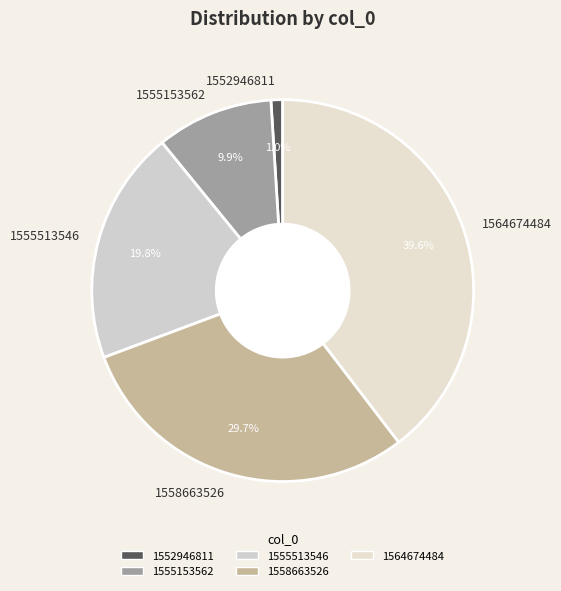

To the nearest percent, what portion does 1564674484 represent?

40%